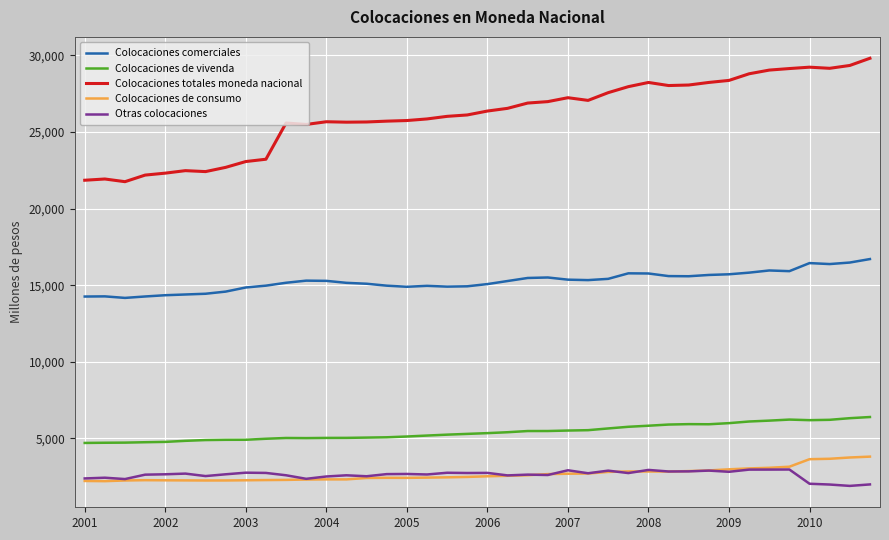

Which series has the largest total across all categories?

Colocaciones totales moneda nacional